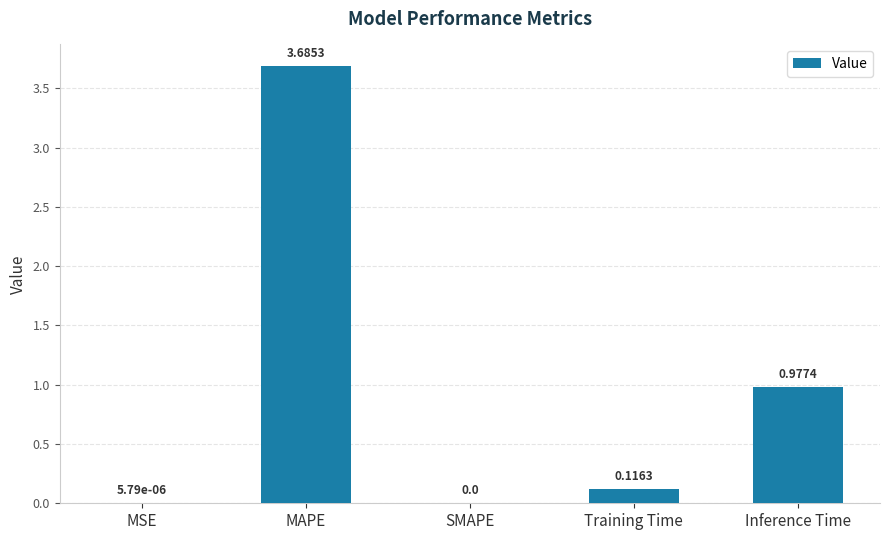

How many values exceed 0?

4